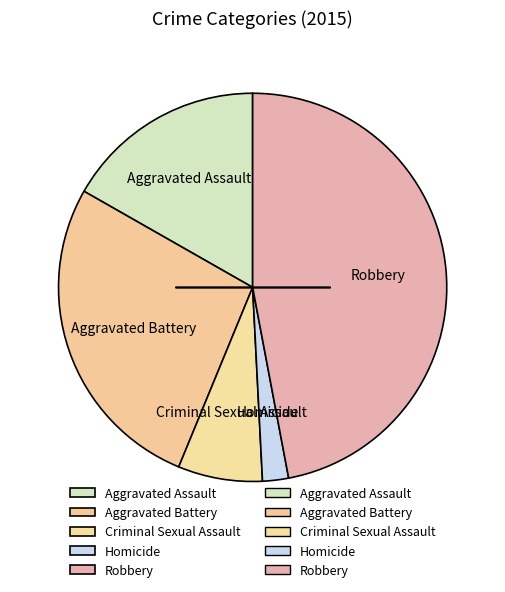

Combined, do Robbery and Criminal Sexual Assault account for over 50%?

Yes